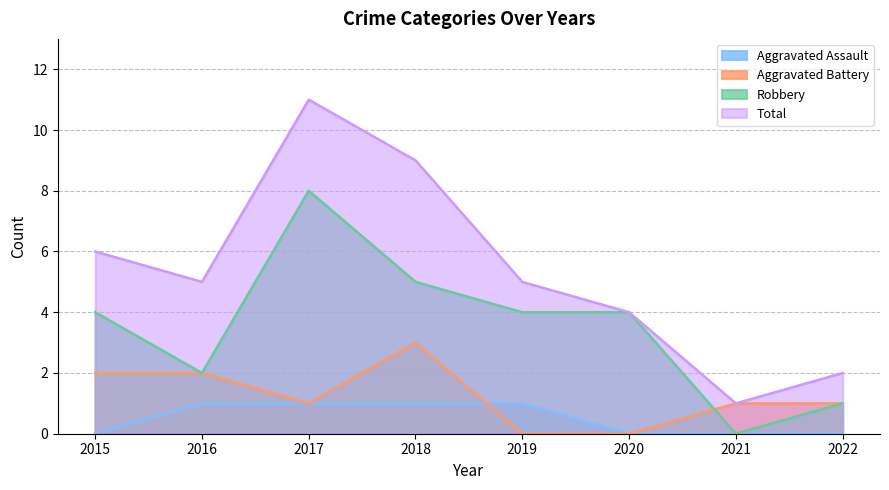

What is the greatest value displayed?

11